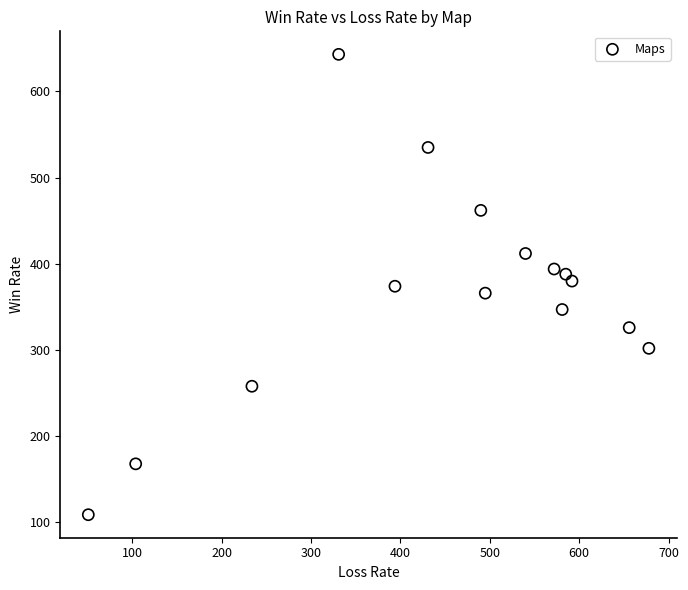

What is the range of X values (max minus min)?

627